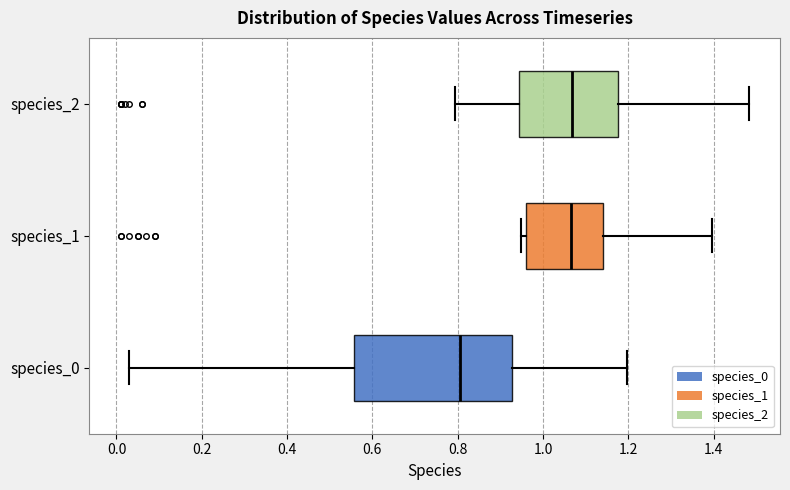

Reading bottom to top, read every box against the x-axis: the position of its median line, the range the box covers, and the ends of its whiskers. The values are not printed on the chart, so give them approximately, as read against the axis.

species_0: median 0.80, box 0.56 to 0.92, whiskers 0.04 to 1.20
species_1: median 1.06, box 0.96 to 1.14, whiskers 0.94 to 1.40
species_2: median 1.06, box 0.94 to 1.18, whiskers 0.80 to 1.48